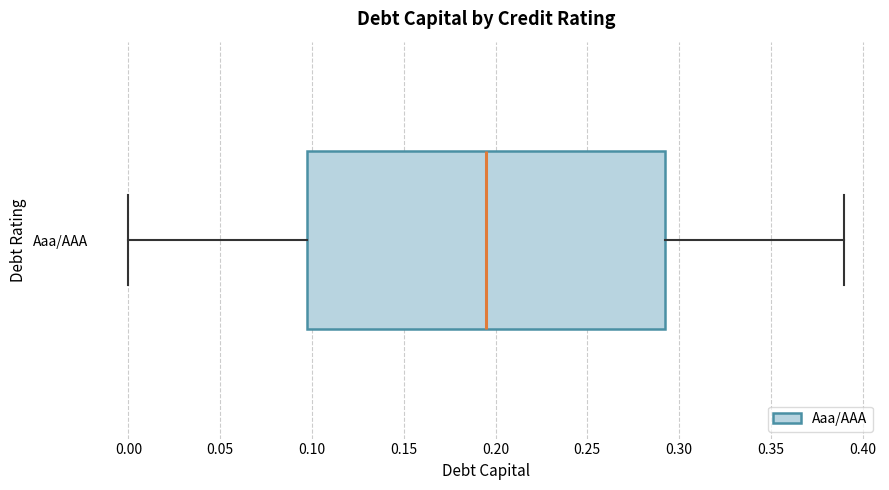

Read this box plot against the x-axis: the position of the median line, the range covered by the box, and the ends of both whiskers. The values are not printed on the chart, so give them approximately, as read against the axis.

median 0.195, box 0.100 to 0.295, whiskers 0.000 to 0.390